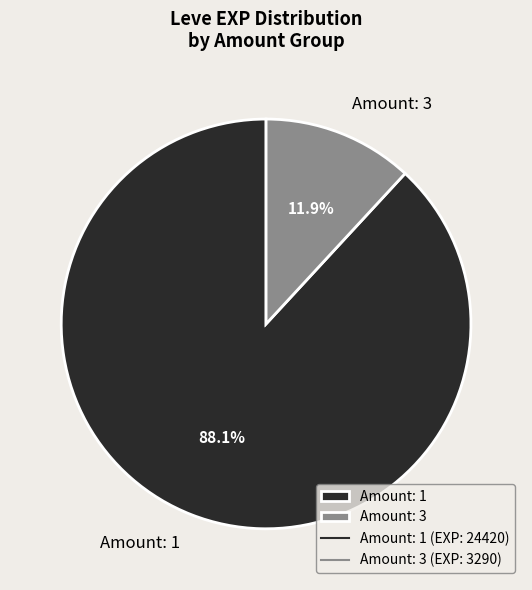

Is Amount: 1 the majority of the pie?

Yes